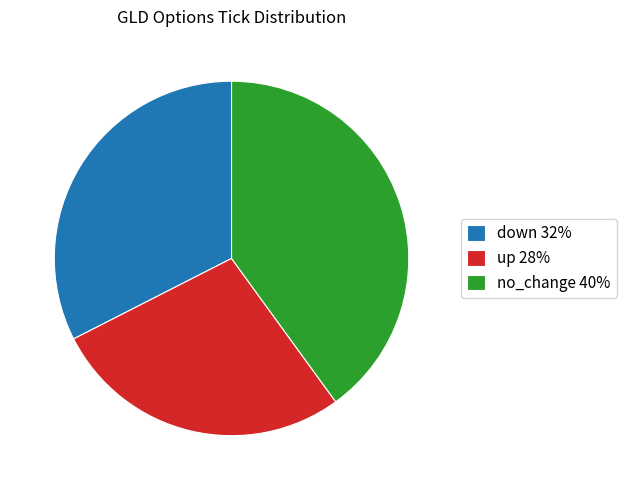

Is no_change 40% the majority of the pie?

No